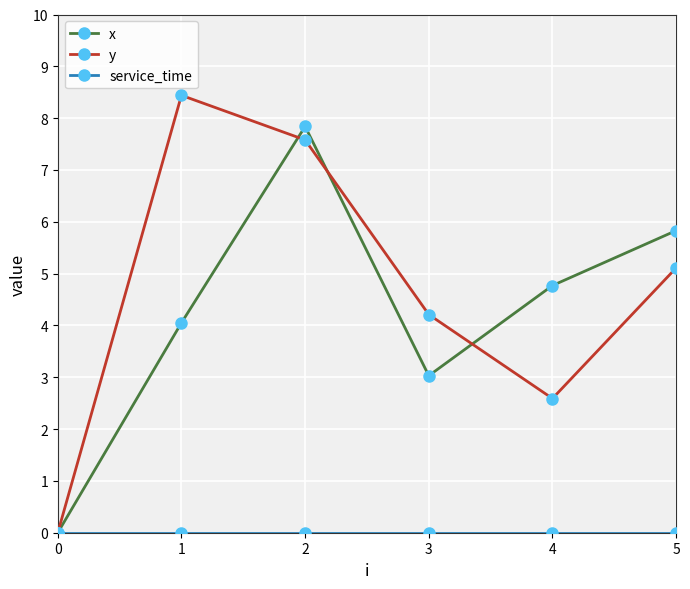

What is the total value across all series at 2?

15.4